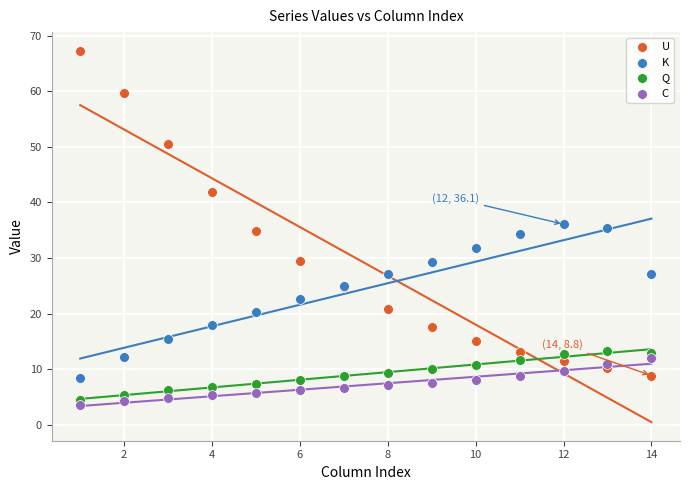

Which series has the largest Y range (max minus min)?

U